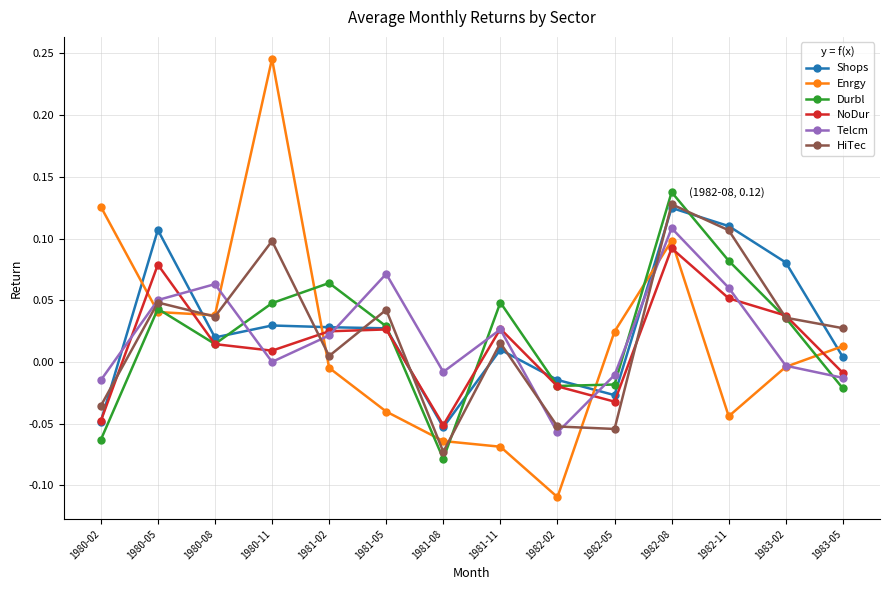

True or false: Durbl and Enrgy intersect in this chart.

True